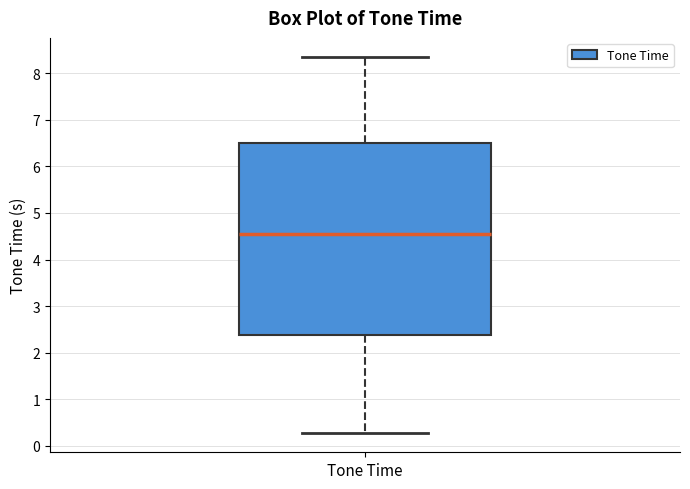

Transcribe this box plot: give where the median line is, the range the box spans, and where the two whiskers end, as read against the y-axis. The values are not printed on the chart, so give them approximately, as read against the axis.

median 4.5, box 2.4 to 6.5, whiskers 0.3 to 8.4